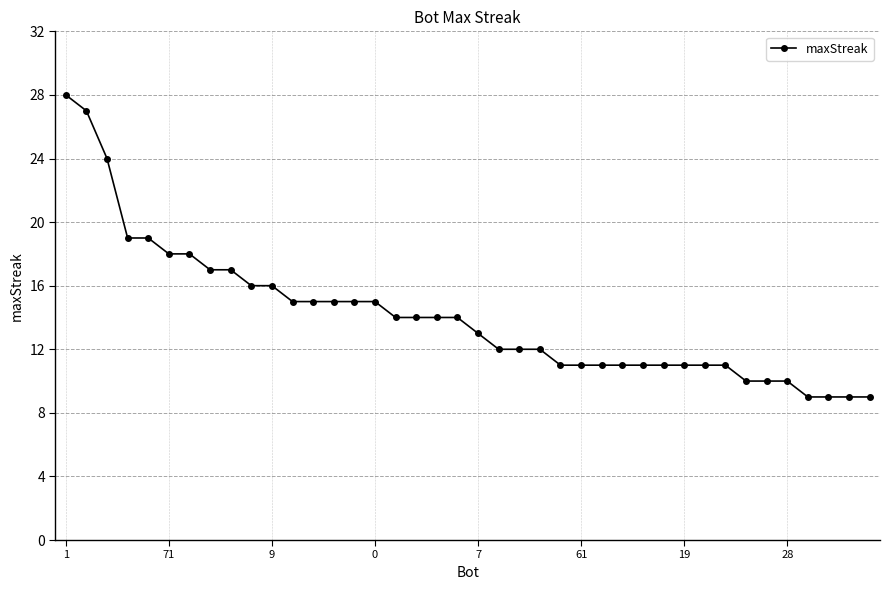

What is the difference between the maximum and minimum values?

19